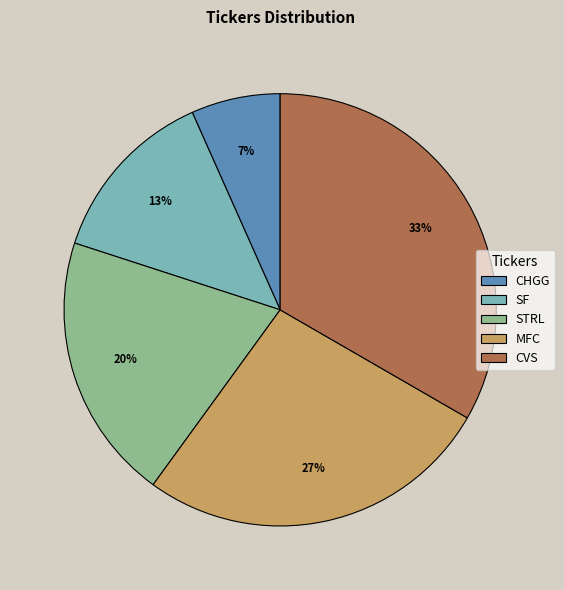

Do STRL and CVS together represent more than half of the pie?

Yes